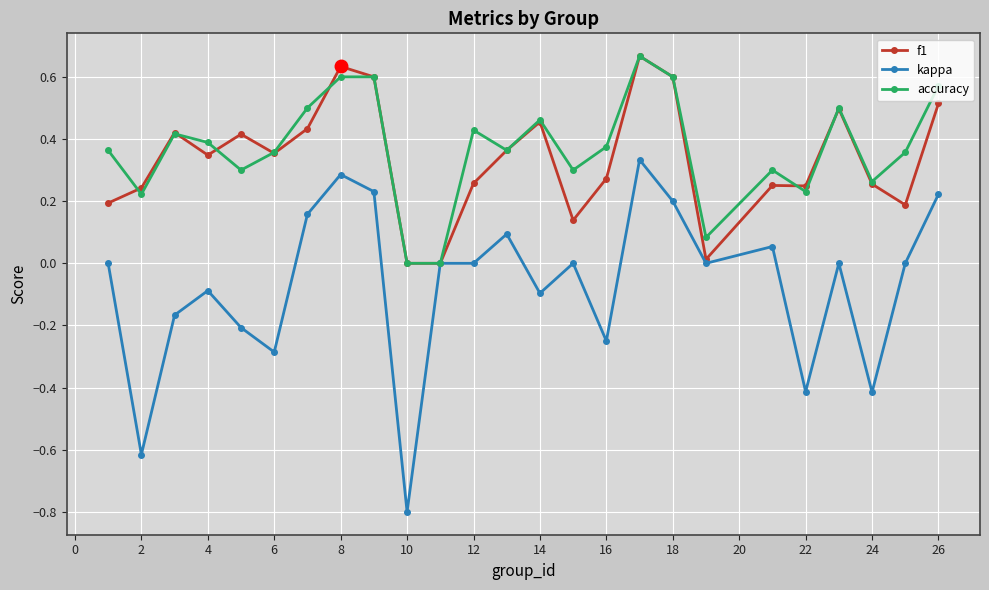

True or false: kappa has more than 0 points higher than both neighbors.

True